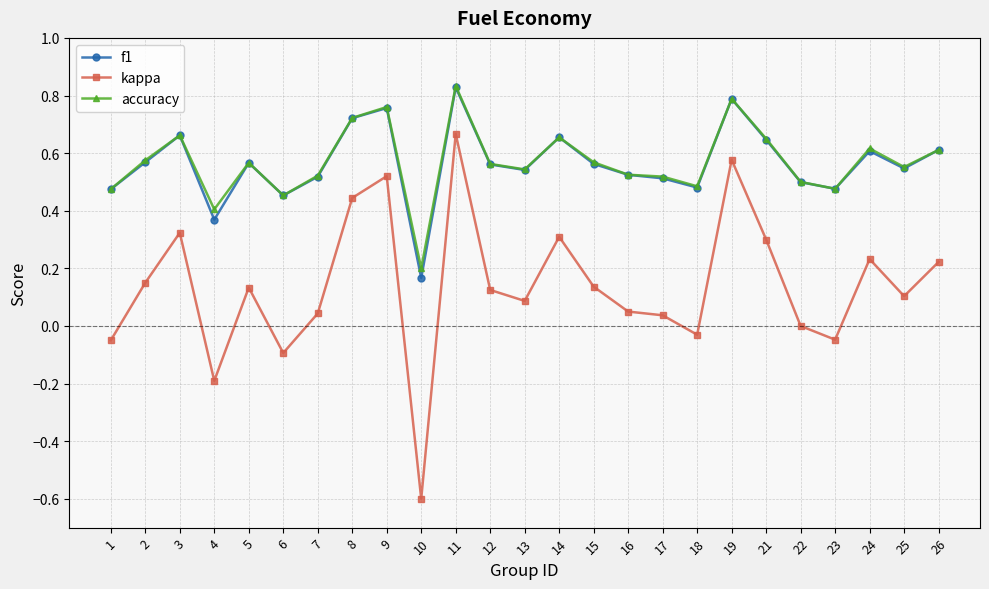

The f1 series shows 0.6 at 21. True or false?

True